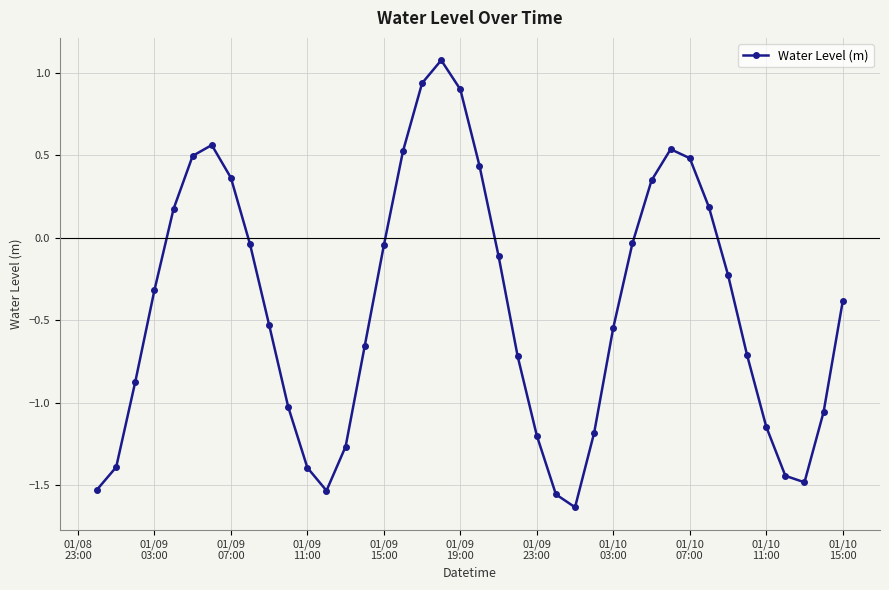

What is the value of the 27th point from the left?

-1.2